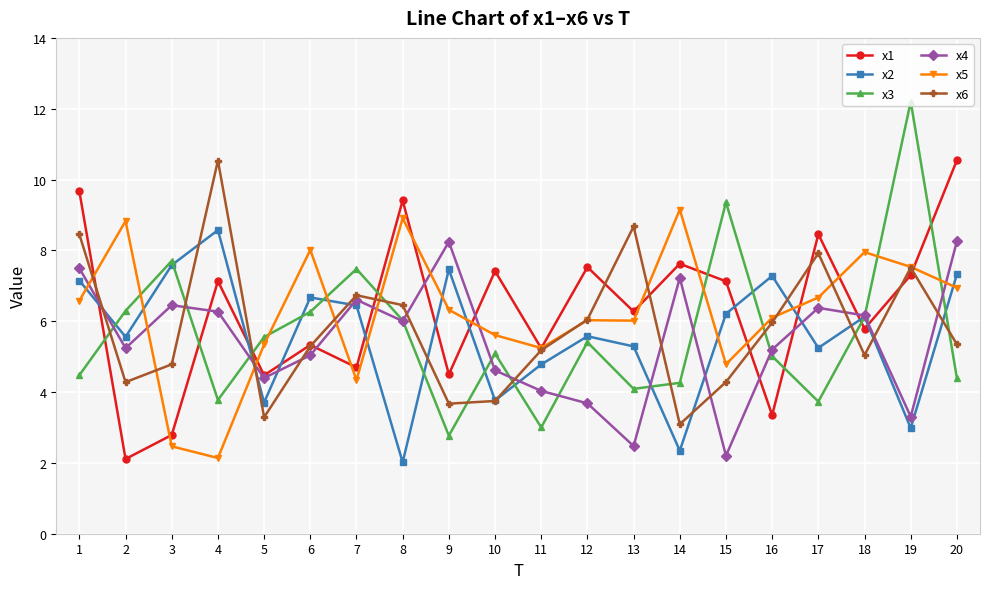

The value of x6 at 13 is 4.1. True or false?

False